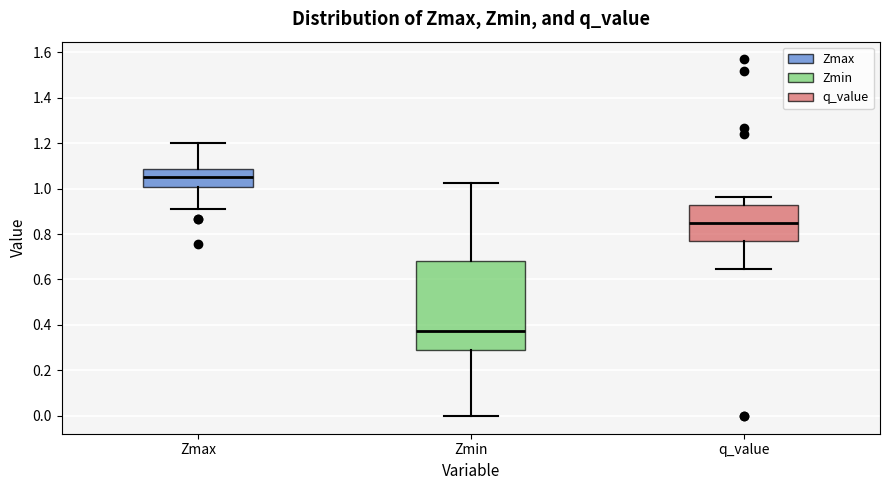

Comparing the boxes themselves (not the whiskers), which one is the tallest?

Zmin